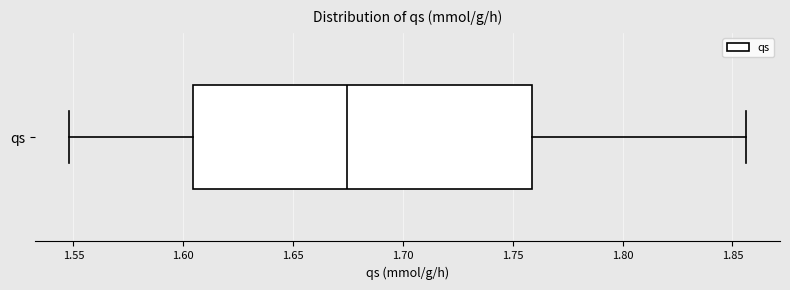

Where does the left whisker of the box for qs end on the x-axis? The values are not printed on the chart, so give them approximately, as read against the axis.

1.550